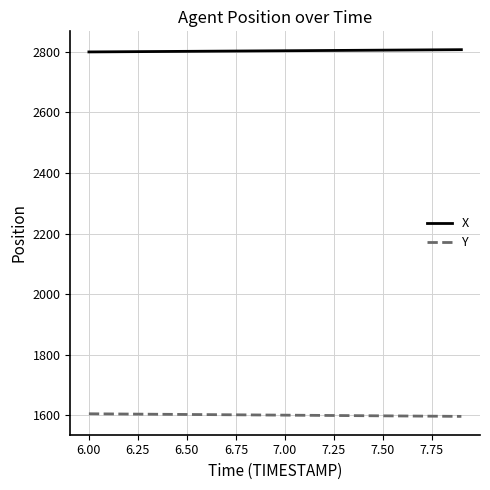

True or false: X and Y cross at least once.

False